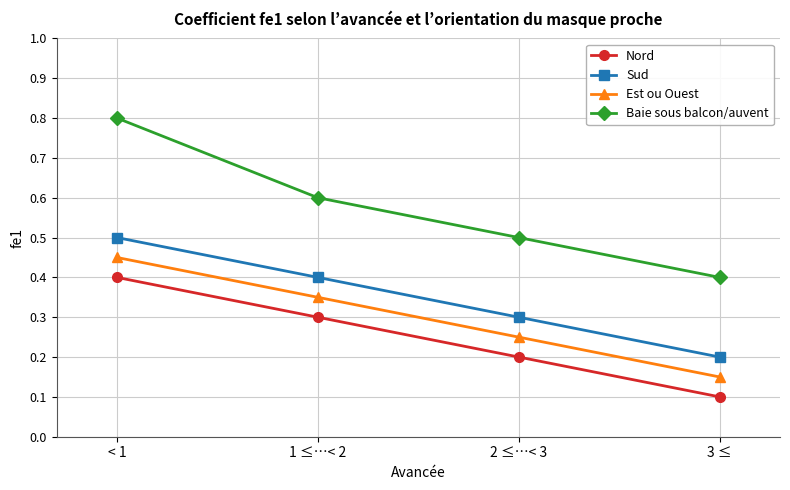

What is the sum of the Baie sous balcon/auvent values at 3 ≤ and 2 ≤…< 3?

0.9